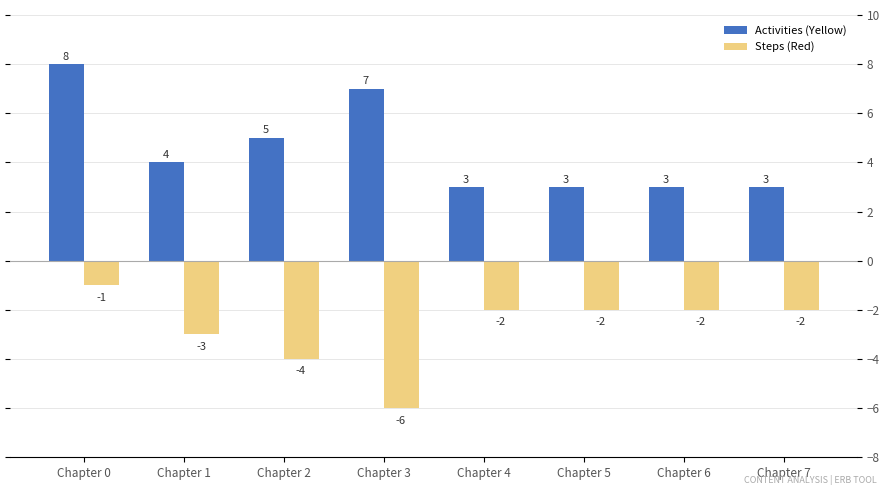

What is the difference between the maximum and minimum values in the Steps (Red) series?

5